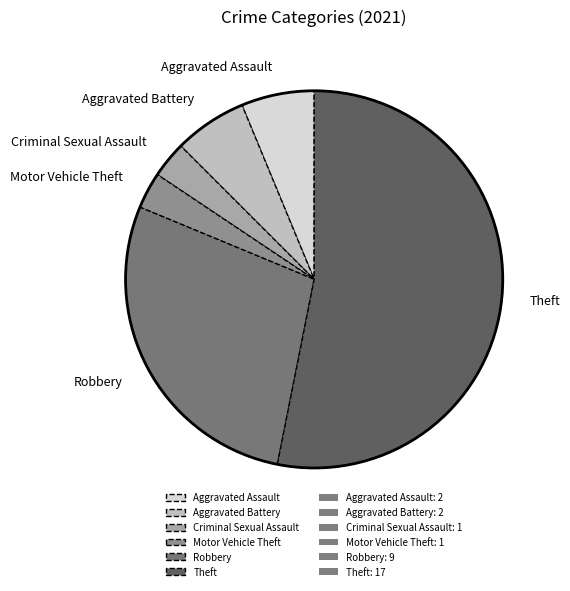

Do Criminal Sexual Assault and Aggravated Battery together represent more than half of the pie?

No